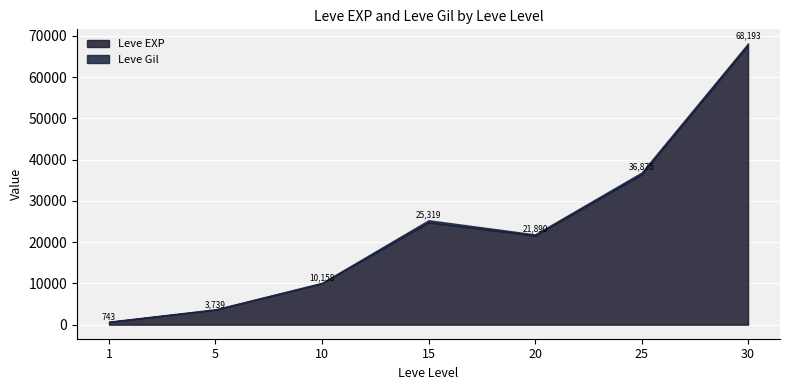

Which series changed the most between 5 and 20?

Leve EXP